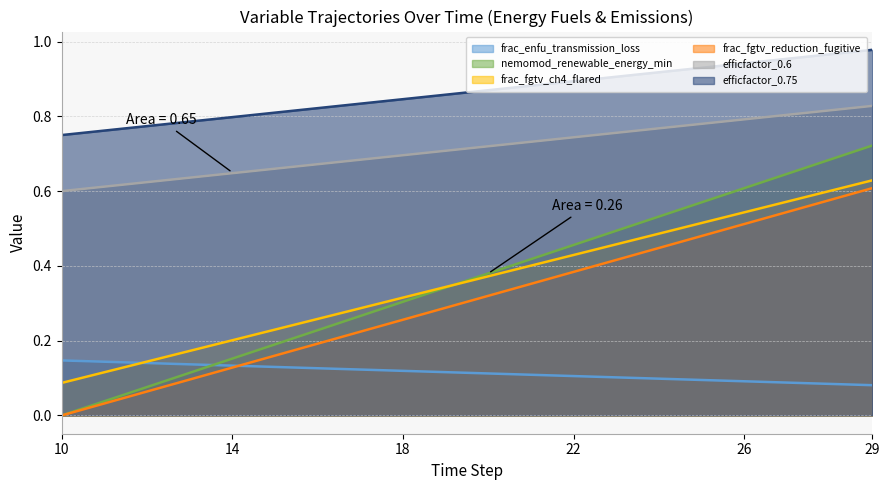

Does the chart have visible grid lines?

Yes